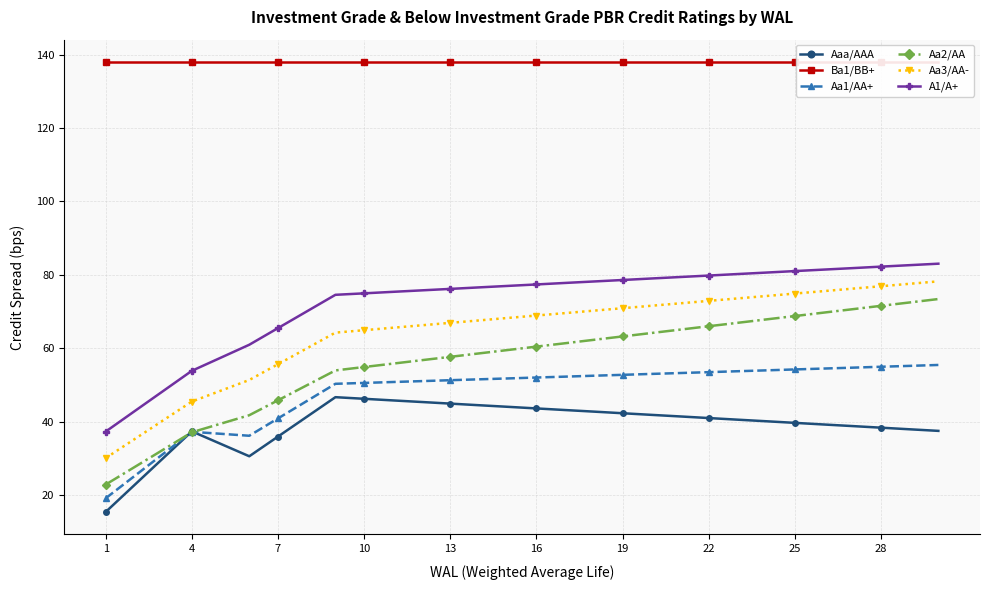

Is the value of Aa1/AA+ at 16 greater than the value of Aaa/AAA at 20?

No